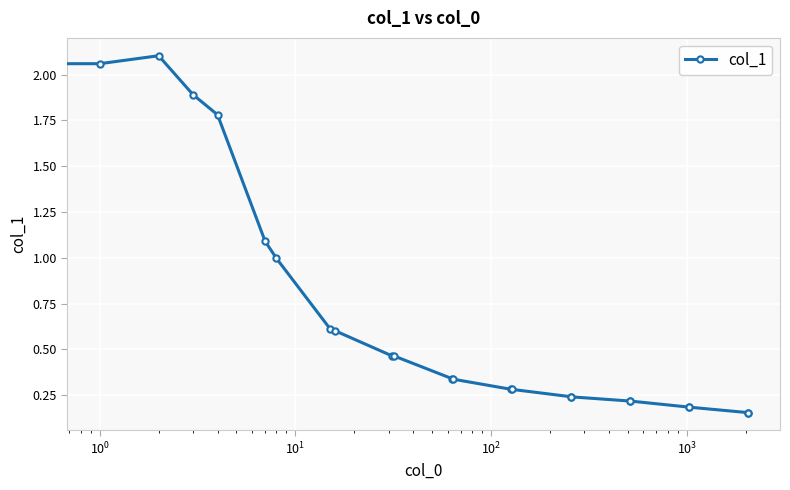

How many data points does each series have?

23